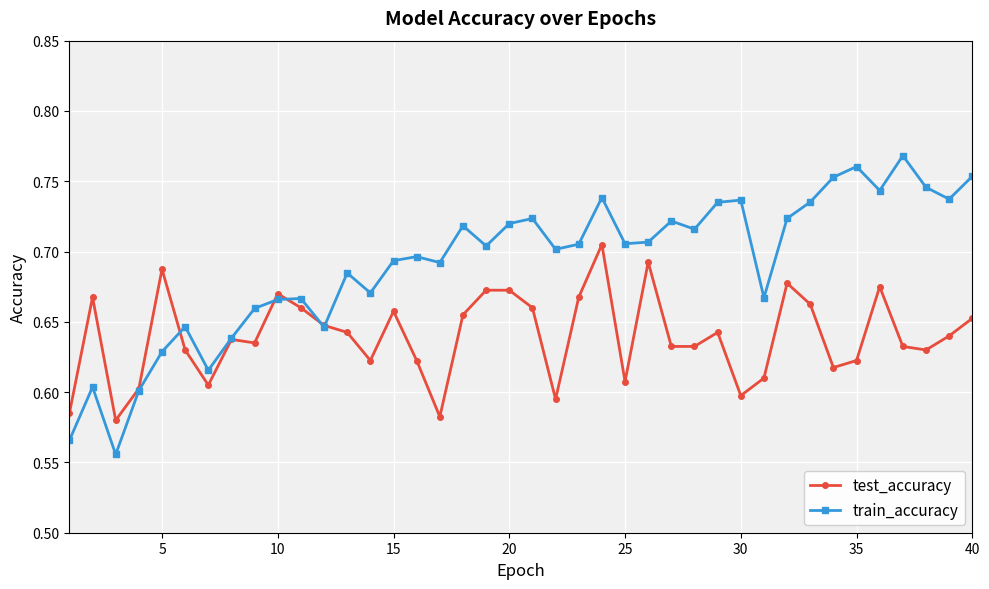

How many test_accuracy values are between 0 and 1?

40